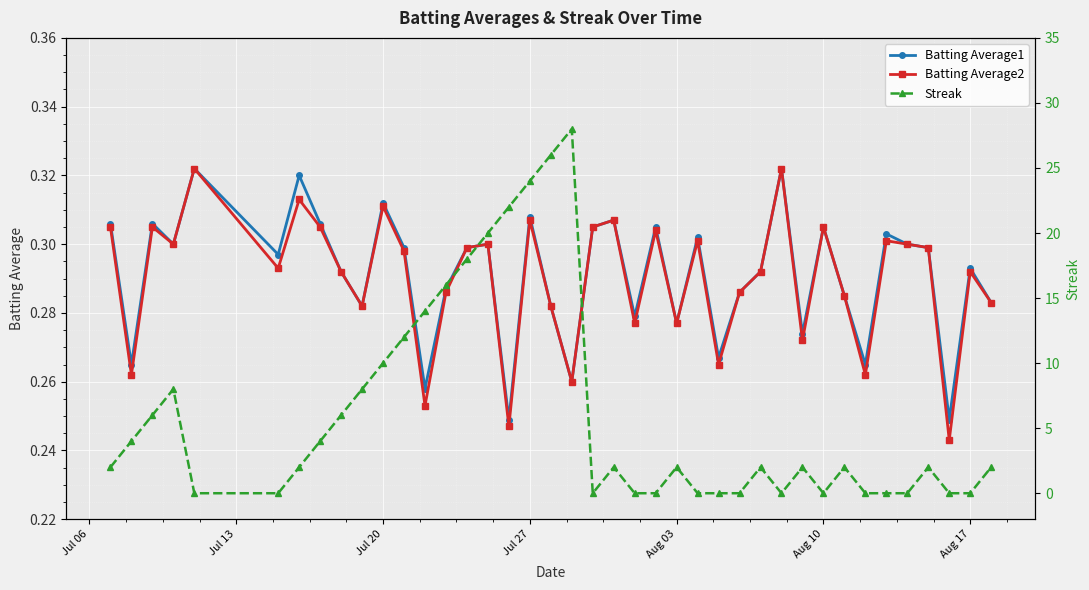

How many values in Streak are above zero?

25